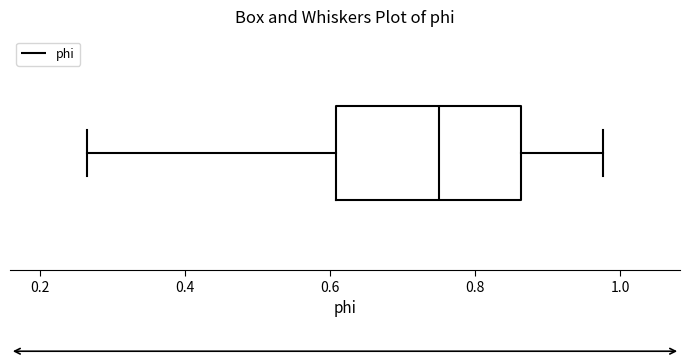

Transcribe this box plot: give where the median line is, the range the box spans, and where the two whiskers end, as read against the x-axis. The values are not printed on the chart, so give them approximately, as read against the axis.

median 0.74, box 0.60 to 0.86, whiskers 0.26 to 0.98